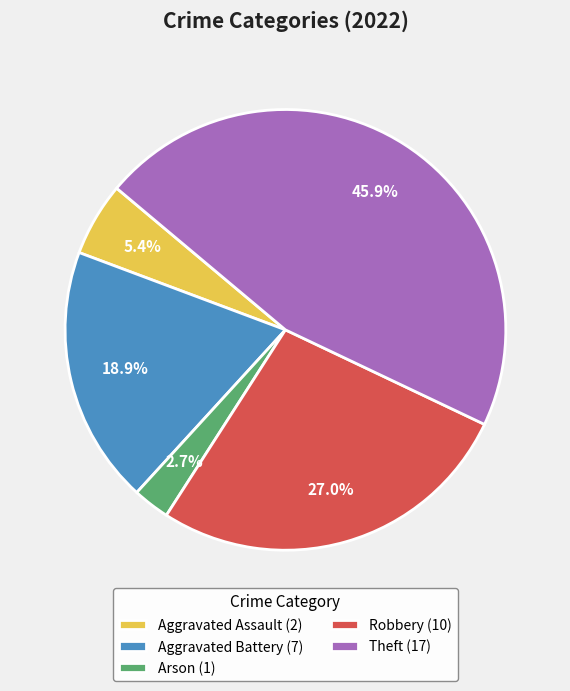

Between Robbery and Aggravated Battery, which is larger?

Robbery